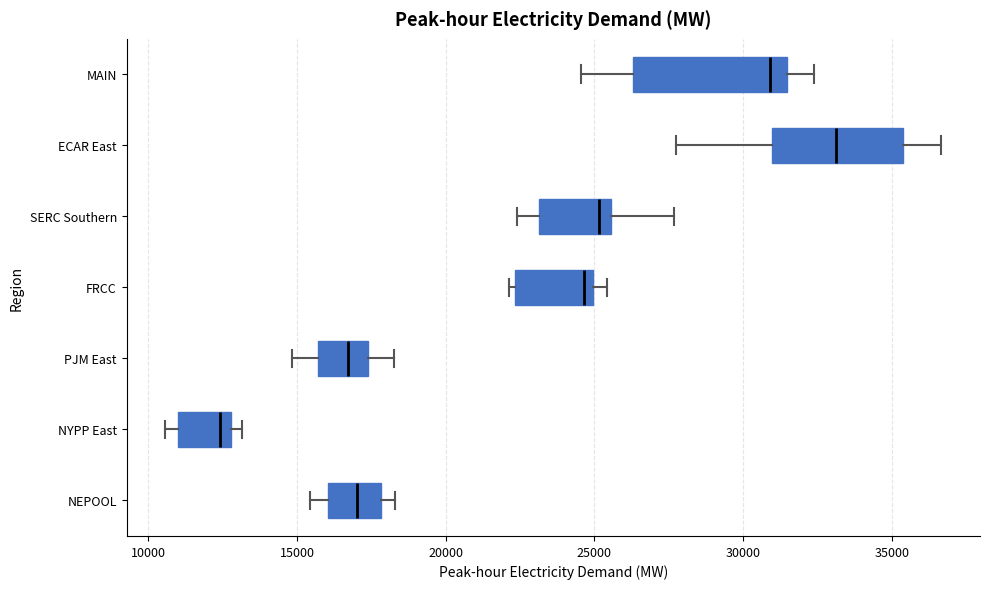

Reading bottom to top, transcribe this box plot: for each box, give where its median line is, the range the box spans, and where its two whiskers end, as read against the x-axis. The values are not printed on the chart, so give them approximately, as read against the axis.

NEPOOL: median 17000, box 16000 to 18000, whiskers 15500 to 18500
NYPP East: median 12500, box 11000 to 13000, whiskers 10500 to 13000 (just right of the box's right edge)
PJM East: median 16500, box 15500 to 17500, whiskers 15000 to 18500
FRCC: median 24500, box 22500 to 25000, whiskers 22000 to 25500
SERC Southern: median 25000, box 23000 to 25500, whiskers 22500 to 27500
ECAR East: median 33000, box 31000 to 35500, whiskers 27500 to 36500
MAIN: median 31000, box 26500 to 31500, whiskers 24500 to 32500